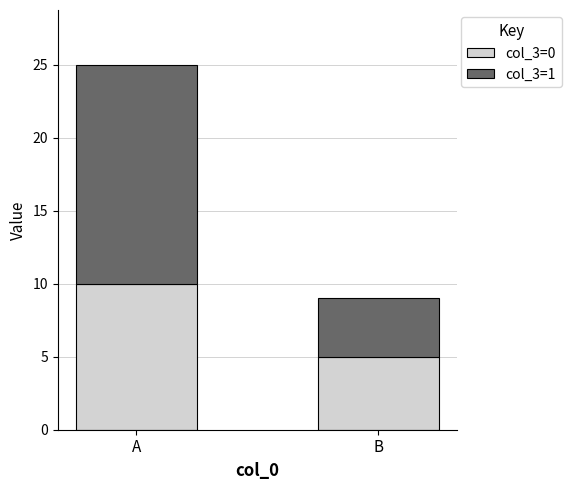

Read the col_3=0 value at B.

5